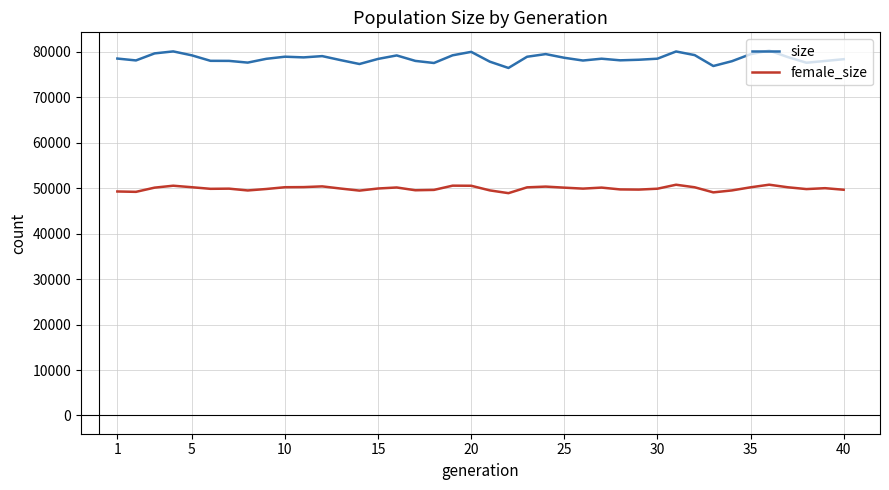

What is the difference between the maximum and minimum values in the female_size series?

1861